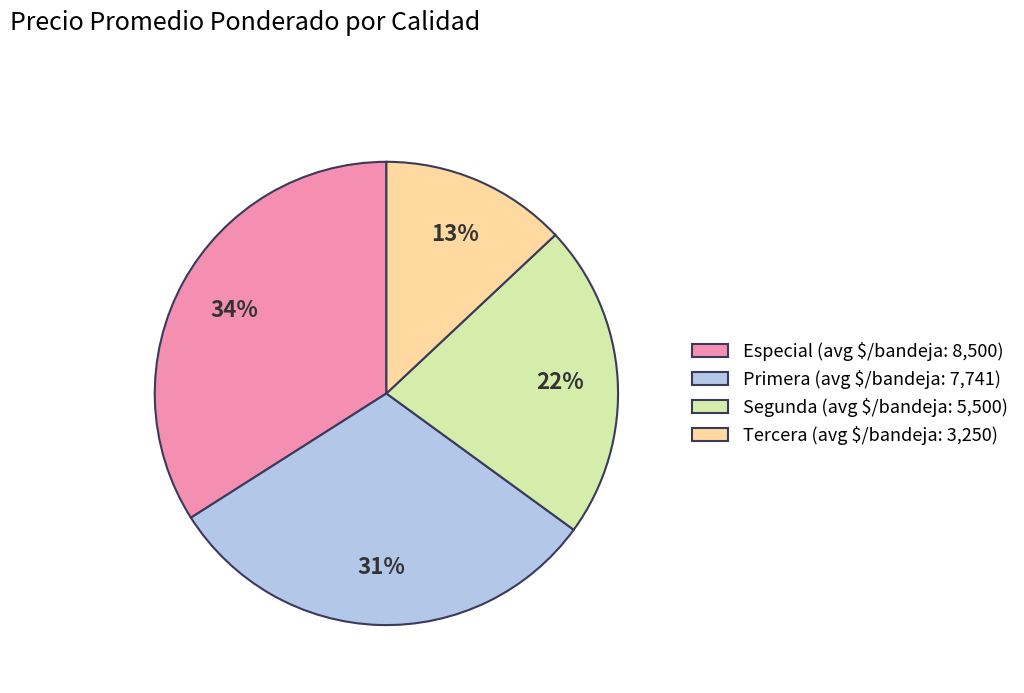

True or false: Primera accounts for 18% of the total.

False